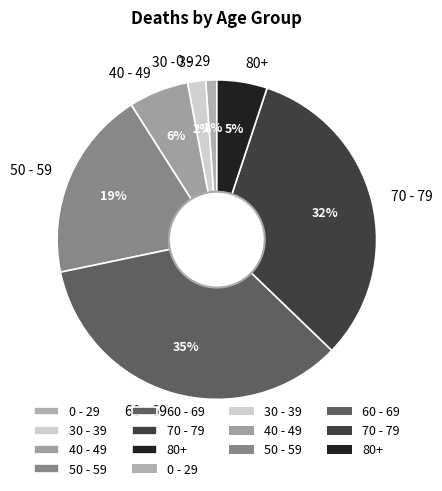

Does any single category account for the majority?

No